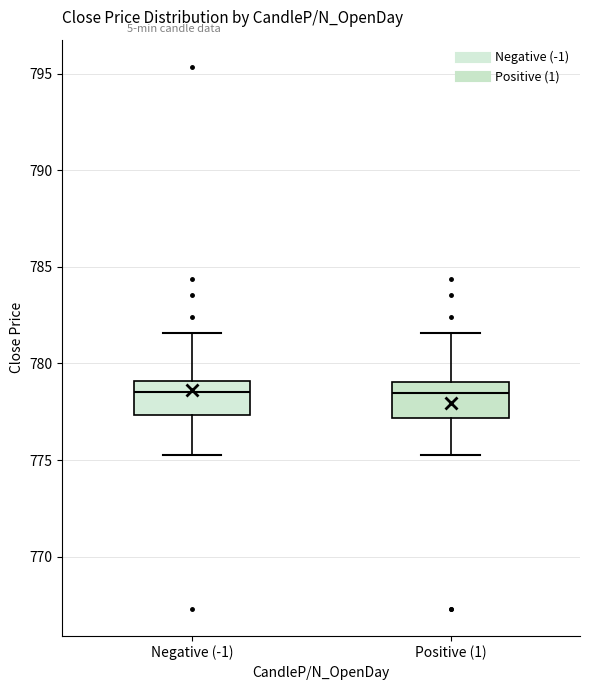

Reading left to right, read every box against the y-axis: the position of its median line, the range the box covers, and the ends of its whiskers. The values are not printed on the chart, so give them approximately, as read against the axis.

Negative (-1): median 778.5, box 777.5 to 779.0, whiskers 775.5 to 781.5
Positive (1): median 778.5, box 777.0 to 779.0, whiskers 775.5 to 781.5